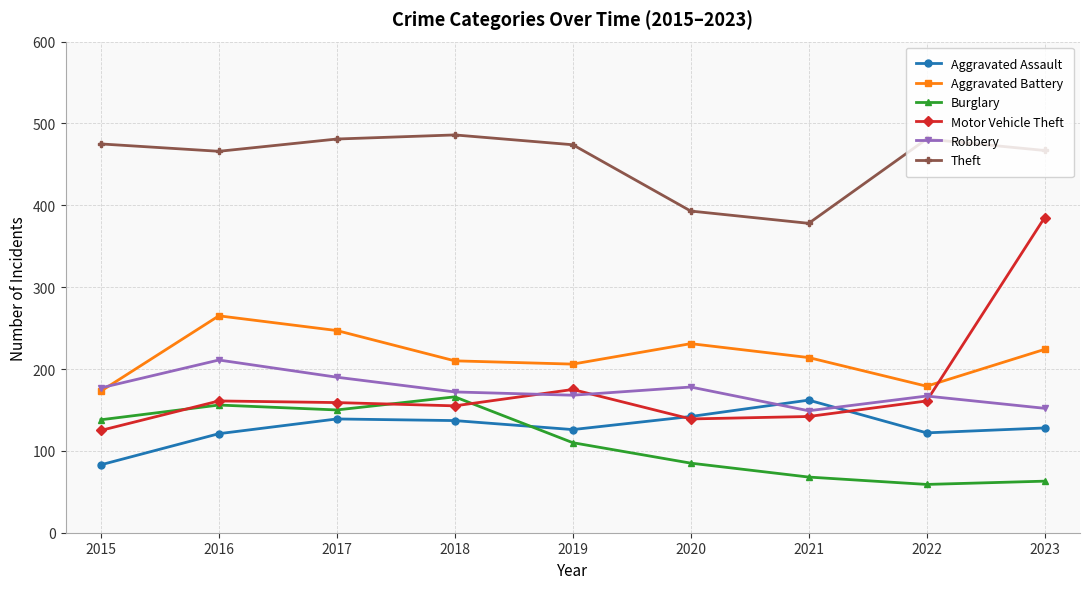

The Theft series shows 740 at 2018. True or false?

False